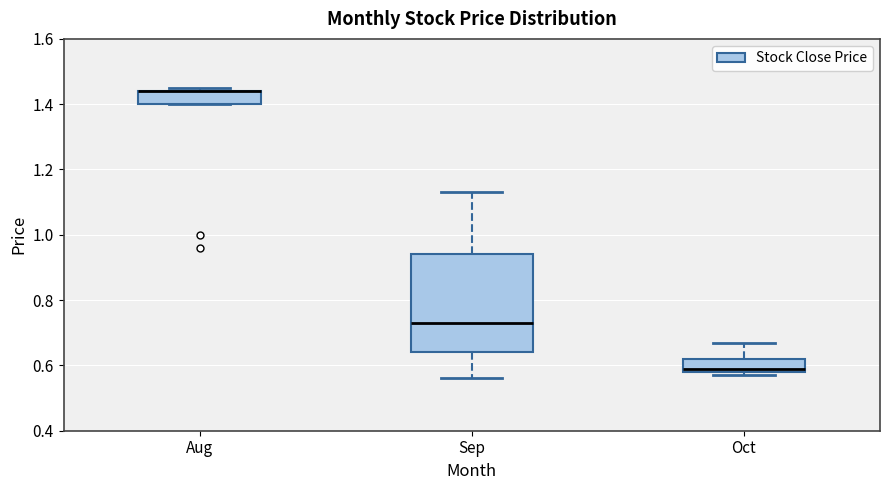

Where is the lower edge of the box for Oct on the y-axis? The values are not printed on the chart, so give them approximately, as read against the axis.

0.58